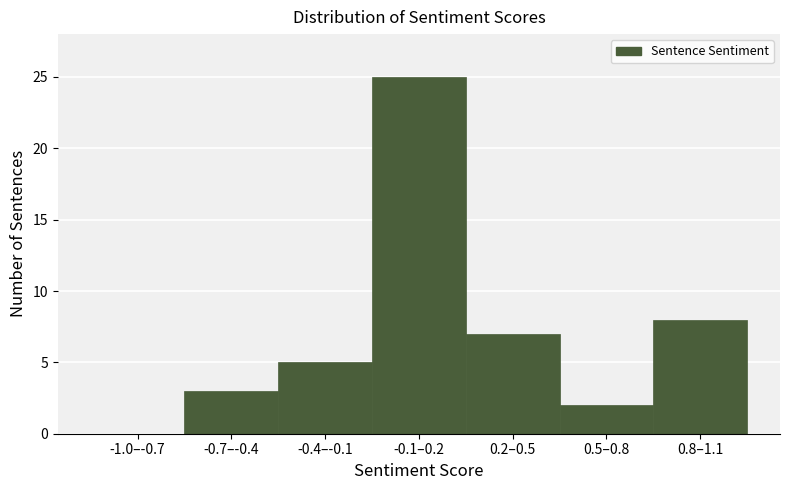

Reading left to right, extract all data points from this chart.

-1.0–-0.7=0	-0.7–-0.4=3	-0.4–-0.1=5	-0.1–0.2=25	0.2–0.5=7	0.5–0.8=2	0.8–1.1=8